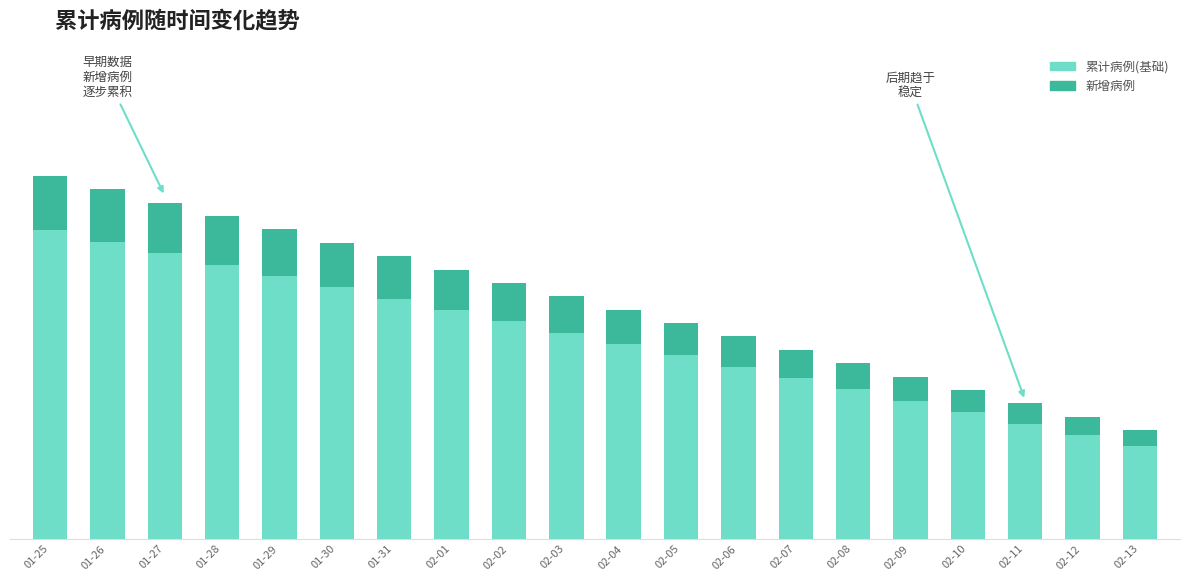

Rank the series at 02-01 from lowest to highest value.

新增病例, 累计病例(基础)